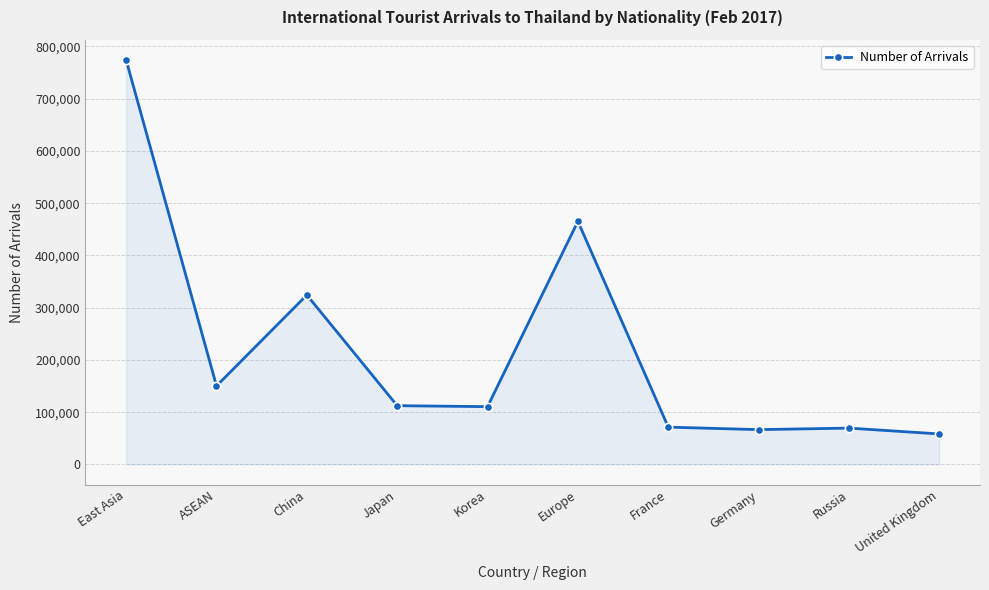

What is the maximum value shown in the chart?

774182